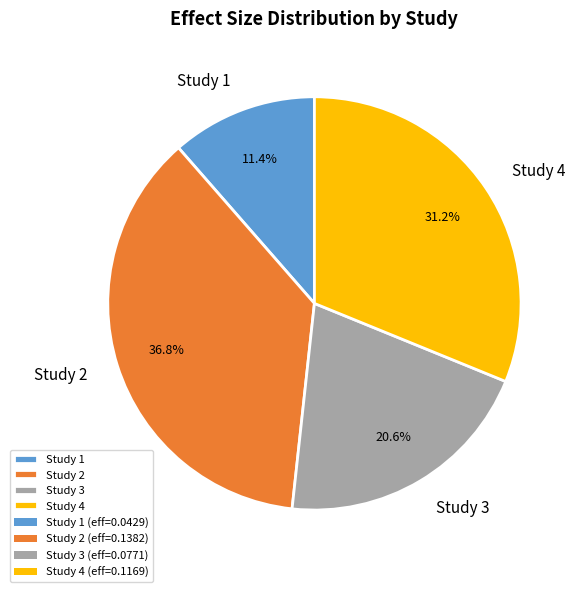

How many segments does this pie chart have?

4